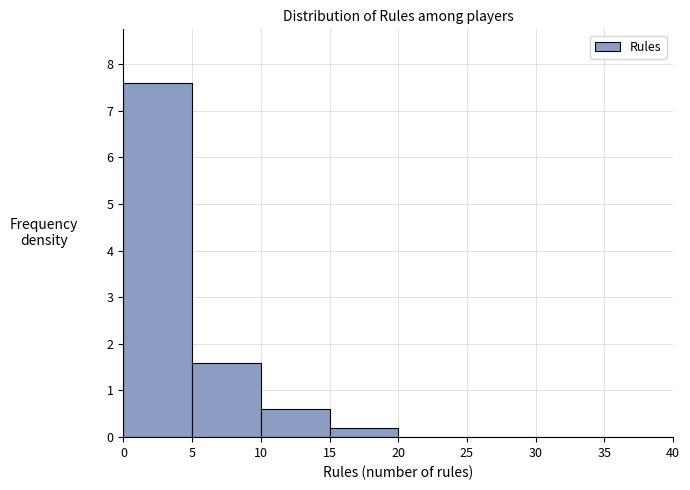

Reading left to right, list every bar in this chart as the range it spans on the x-axis followed by its height. The values are not printed on the chart, so give them approximately, as read against the axis.

0 to 5: 7.6
5 to 10: 1.6
10 to 15: 0.6
15 to 20: 0.2
20 to 25: 0
25 to 30: 0
30 to 35: 0
35 to 40: 0